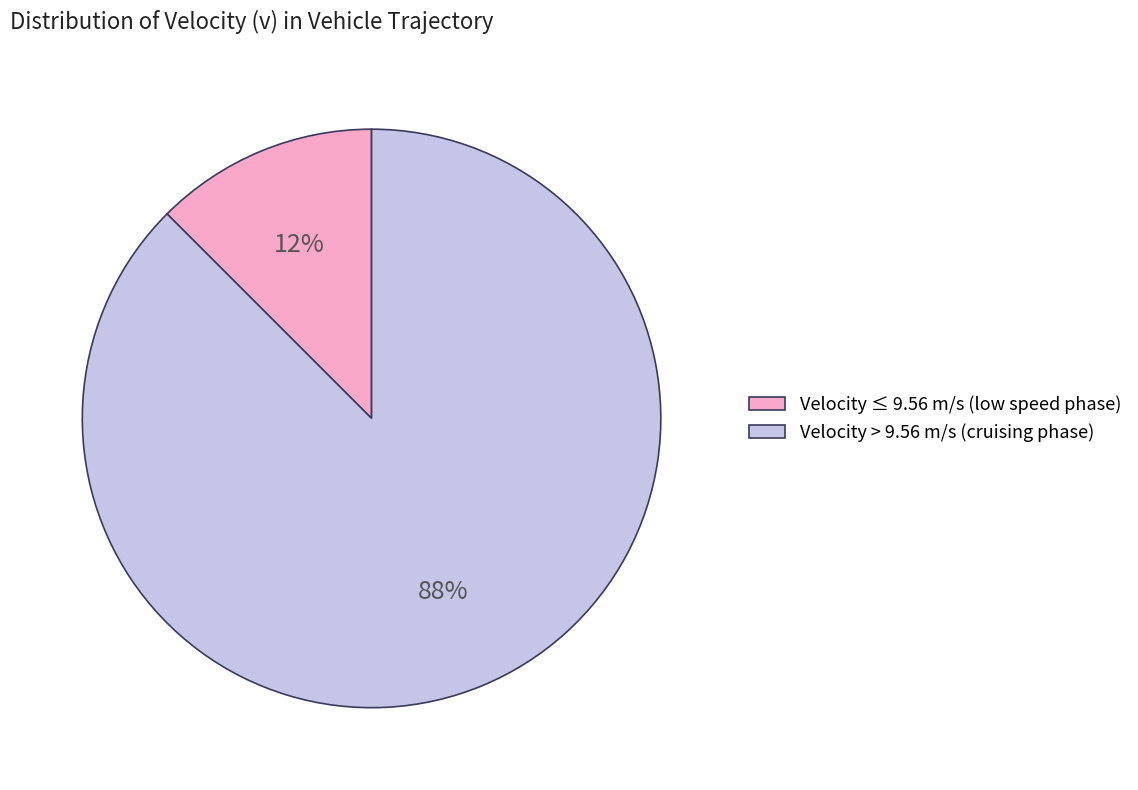

Do Velocity > 9.56 m/s (cruising phase) and Velocity ≤ 9.56 m/s (low speed phase) together represent more than half of the pie?

Yes